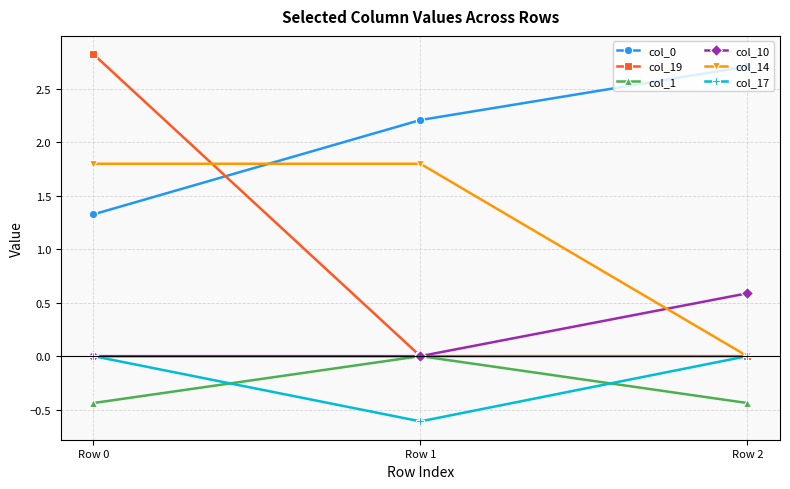

What is the value of the col_0 point at the 3rd from the left?

2.7